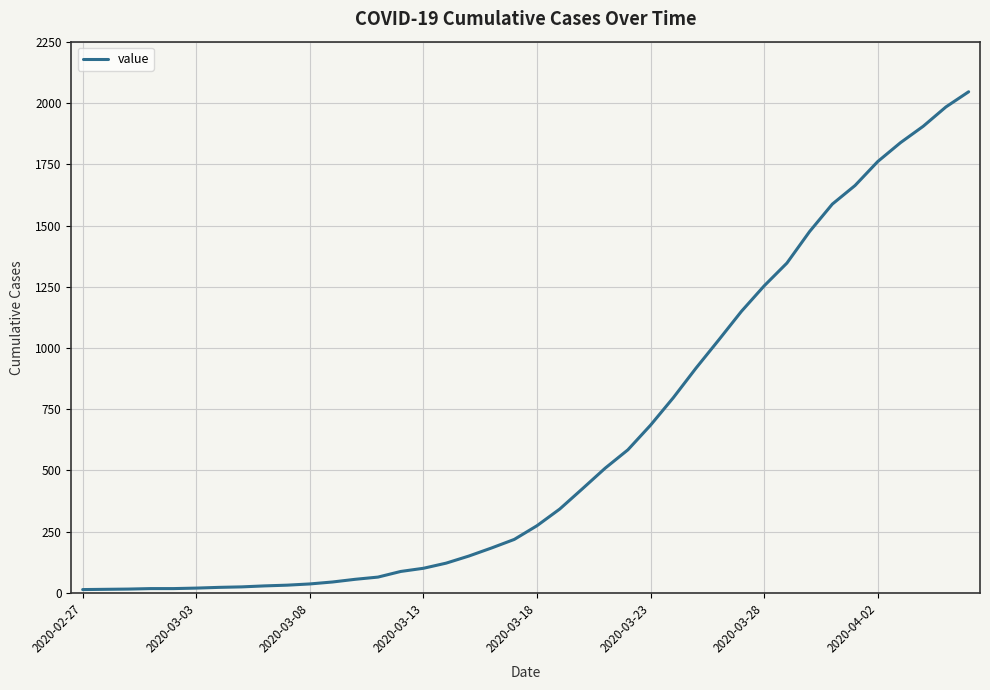

What is the difference between the maximum and minimum values?

2034